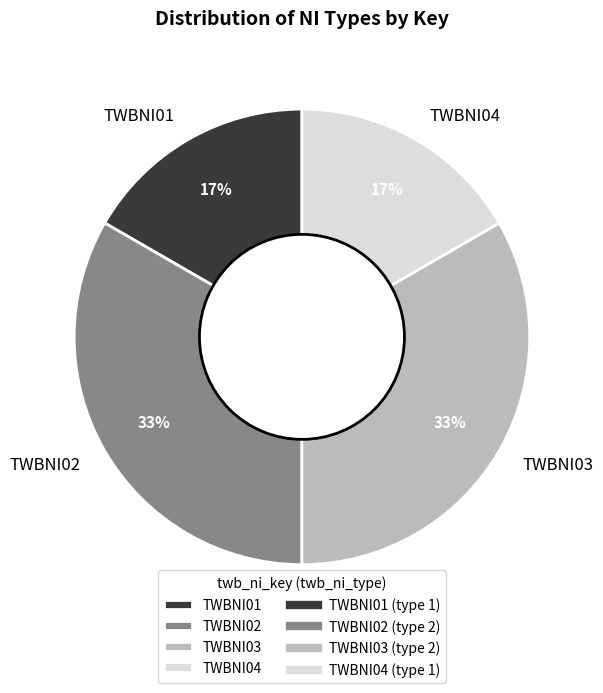

The TWBNI04 slice represents 10% of the pie. True or false?

False